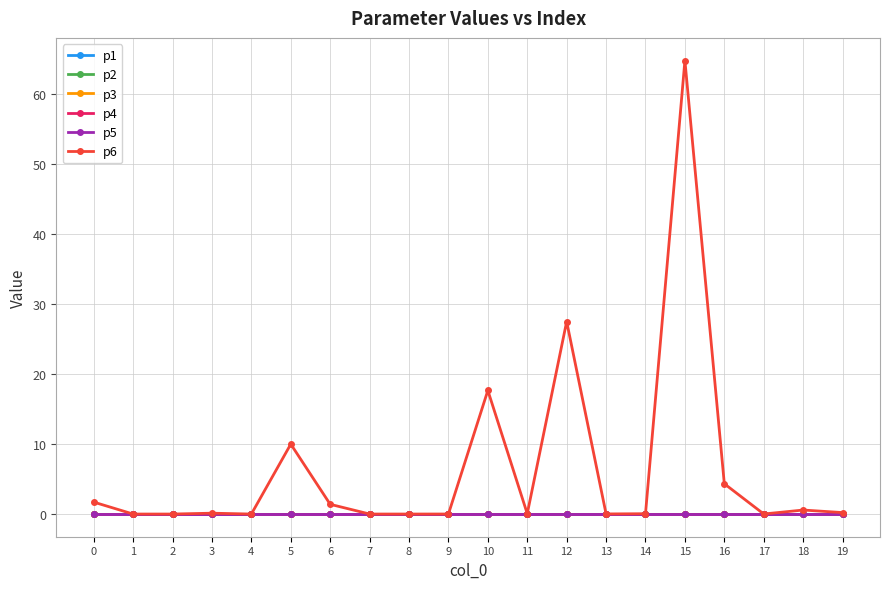

What is the maximum value shown in the chart?

64.8